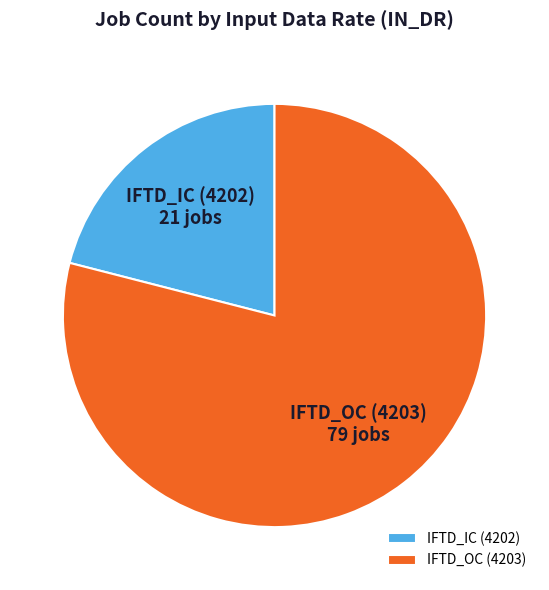

Combined, do IFTD_OC (4203) and IFTD_IC (4202) account for over 50%?

Yes